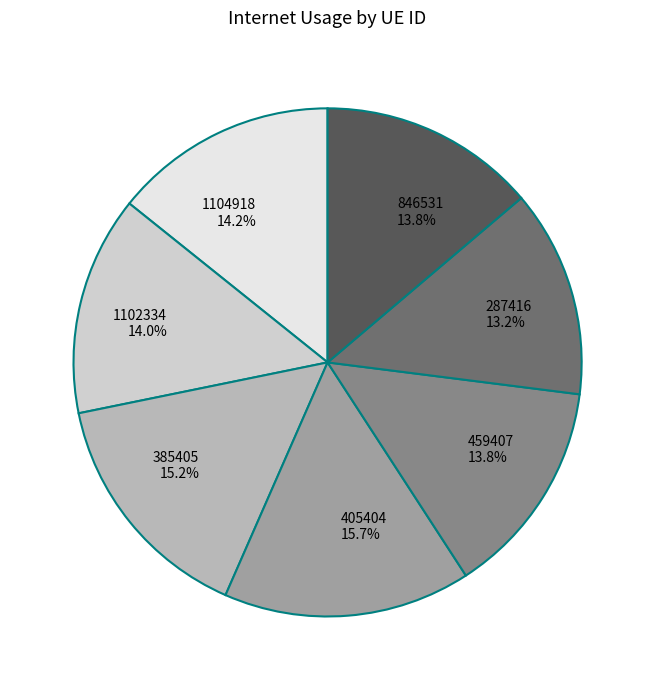

What is the ratio of the value at 287416 to the value at 385405?

0.9